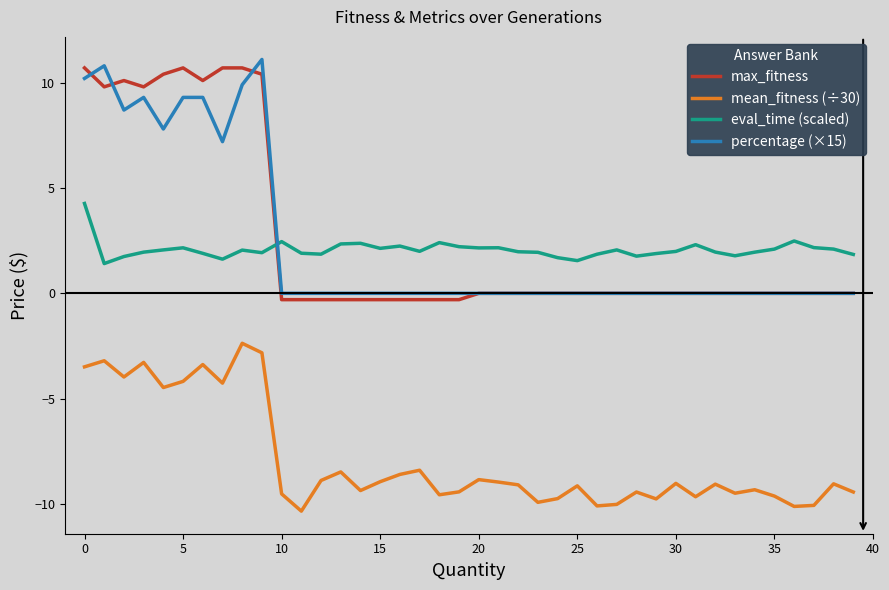

True or false: max_fitness and mean_fitness (÷30) cross at least once.

False